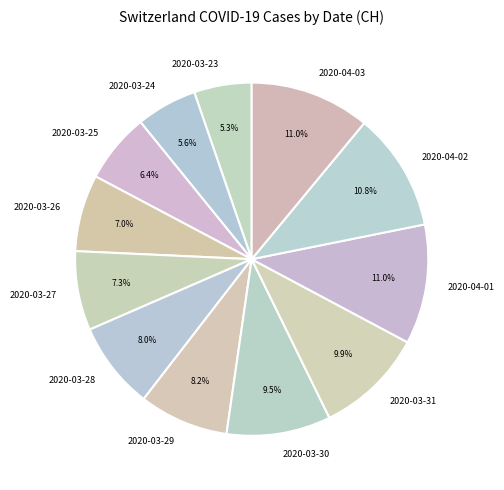

Is it true that 2020-03-23 is 5% of the pie?

True